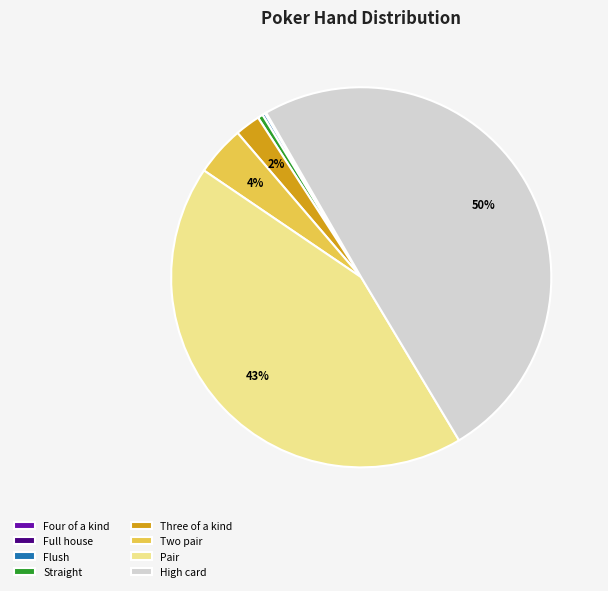

What is the largest slice in the pie chart?

High card